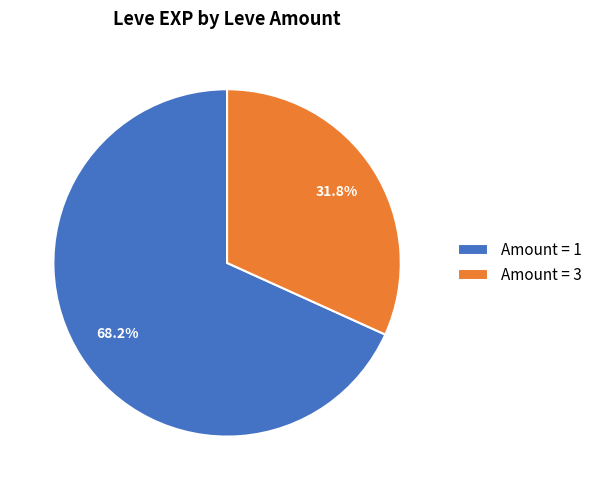

Which slice is the smallest?

Amount = 3